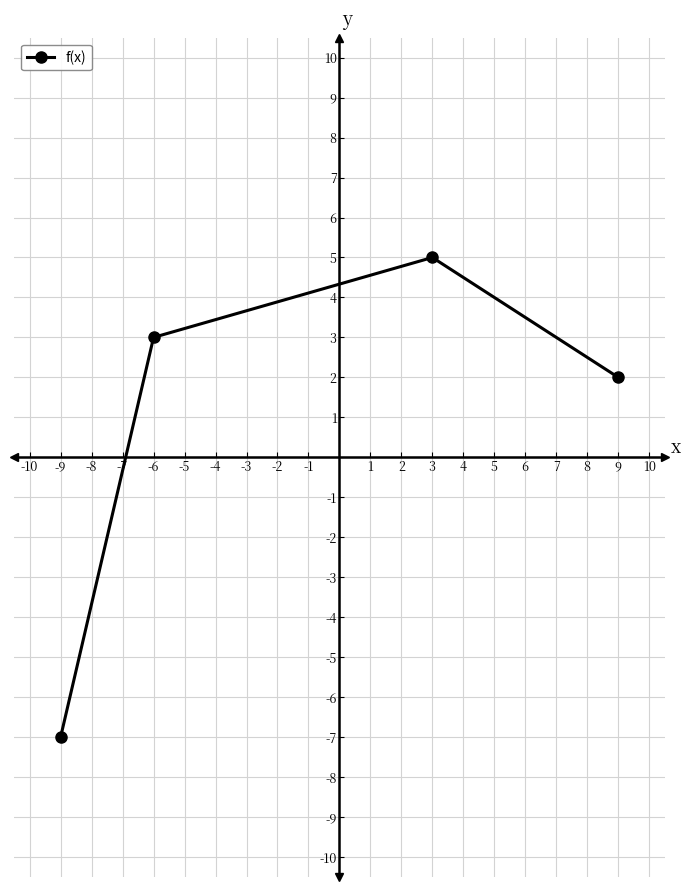

How many series are shown in this chart?

1